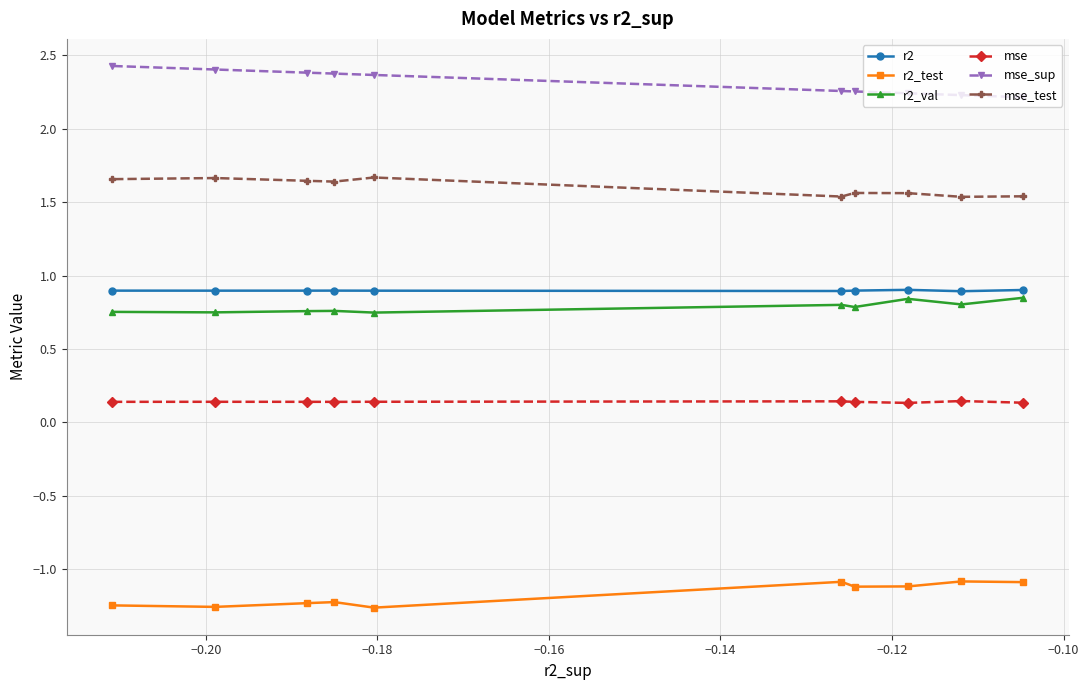

Which series has the largest total across all categories?

mse_sup